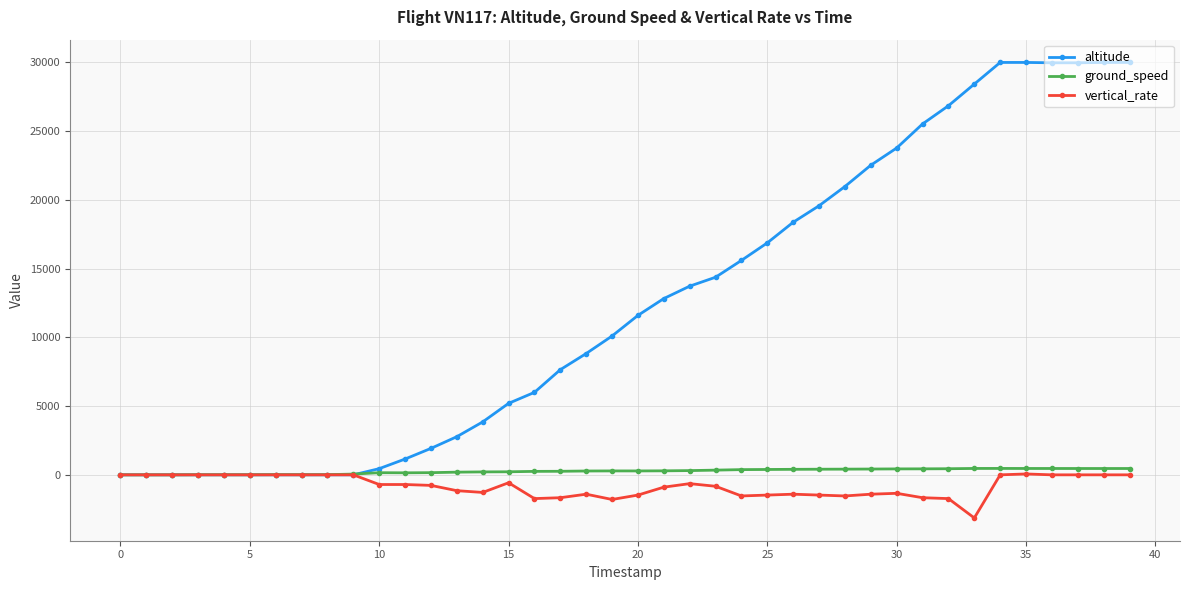

True or false: ground_speed has more than 0 interior local peaks.

True